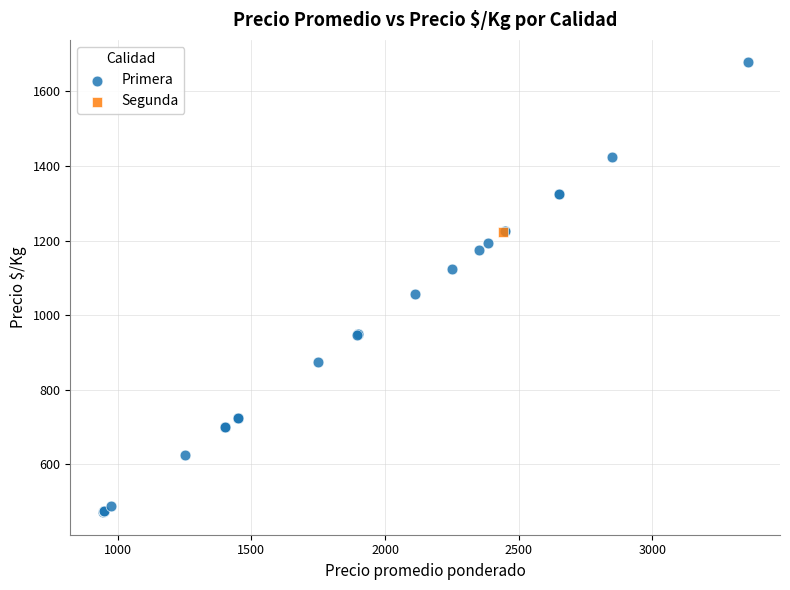

What are all the series names shown in the legend?

Primera, Segunda